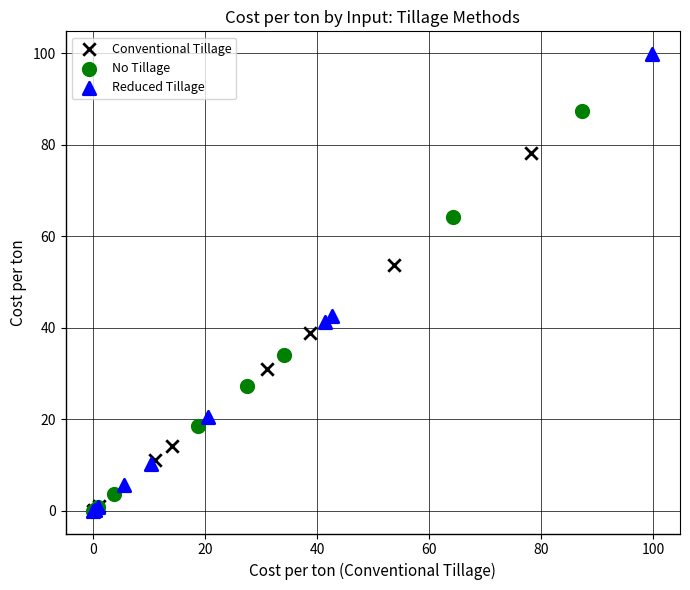

What are all the series names shown in the legend?

Conventional Tillage, No Tillage, Reduced Tillage